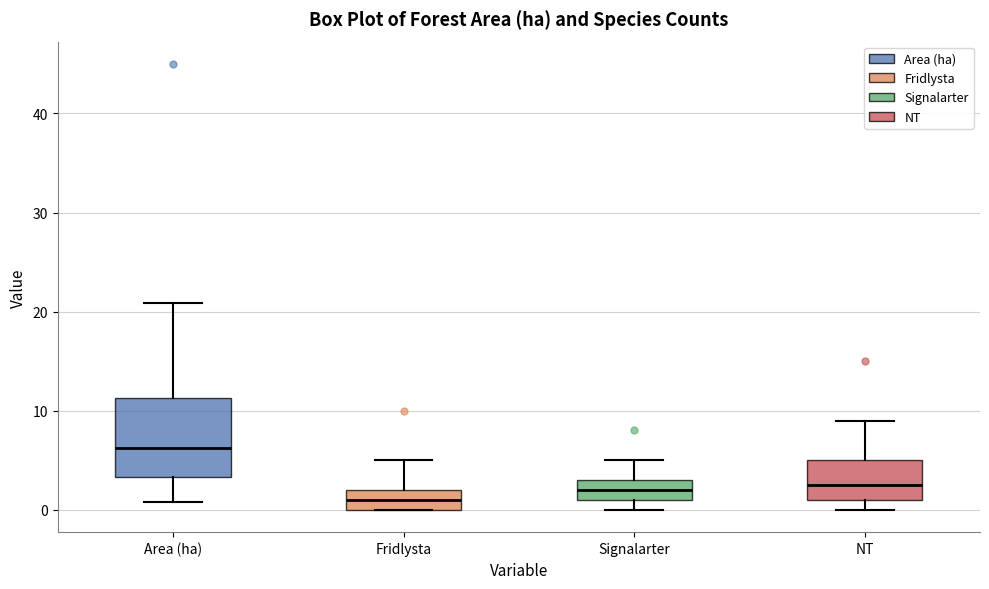

Where is the upper edge of the box for NT on the y-axis? The values are not printed on the chart, so give them approximately, as read against the axis.

5